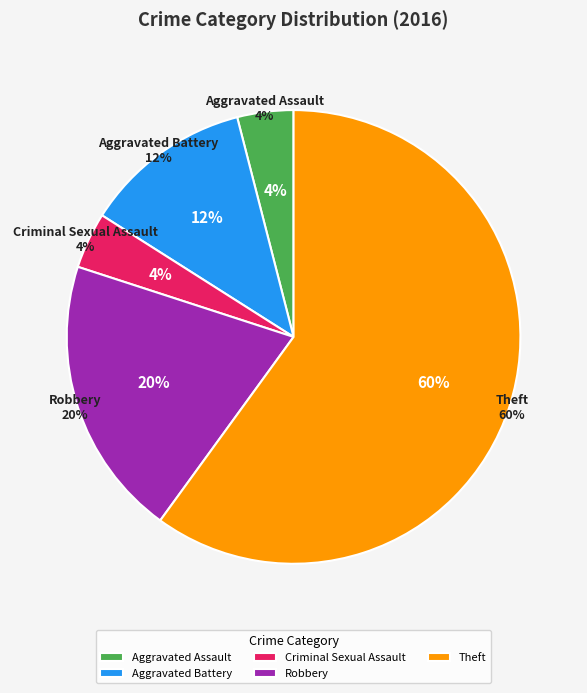

How many slices are in this pie chart?

5